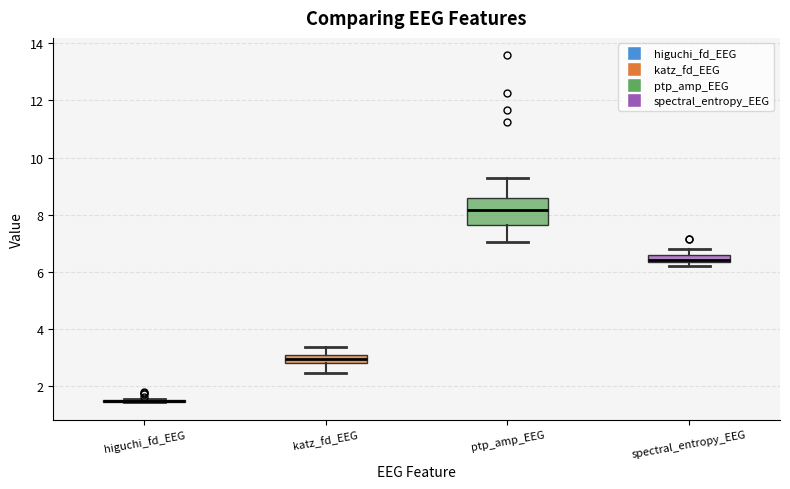

Where is the upper edge of the box for spectral_entropy_EEG on the y-axis? The values are not printed on the chart, so give them approximately, as read against the axis.

6.6